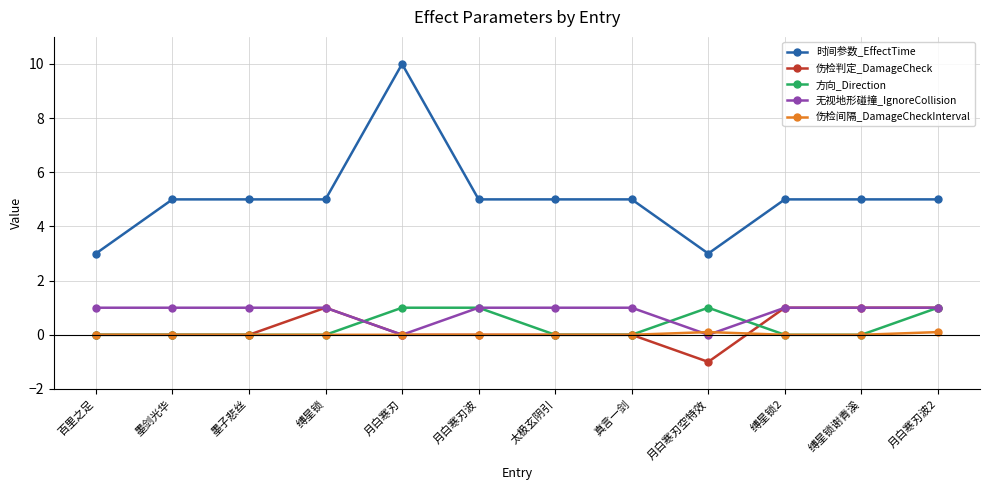

What is the label of the 11th point from the right?

墨剑光华